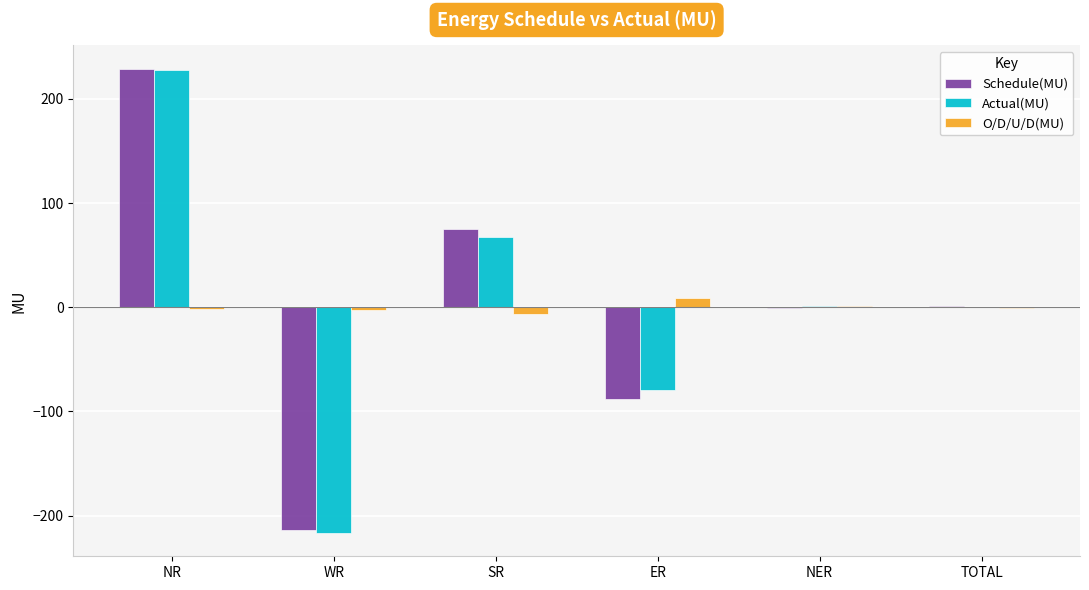

The value of Actual(MU) at ER is -109.6. True or false?

False